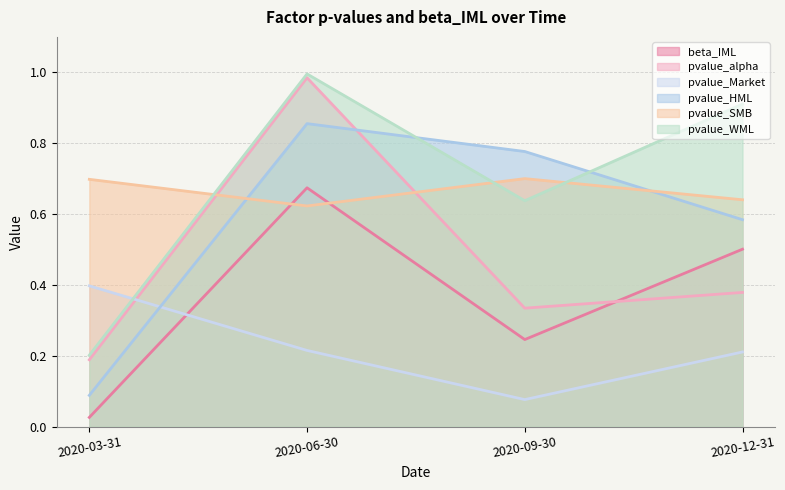

What position from the right is 2020-09-30?

2